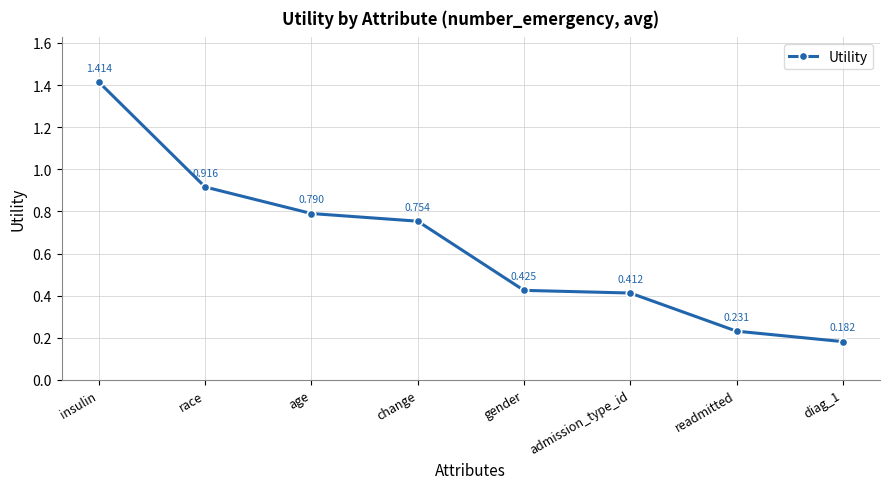

What is the label of the 8th point from the right?

insulin